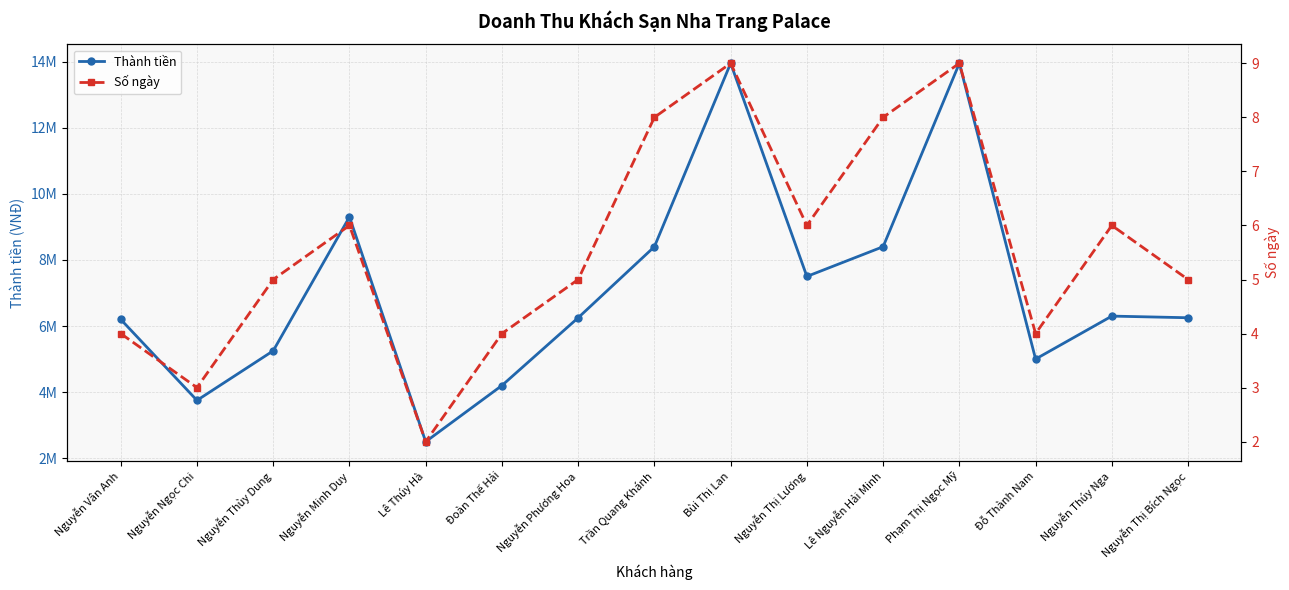

True or false: Thành tiền has more than 0 points higher than both neighbors.

True